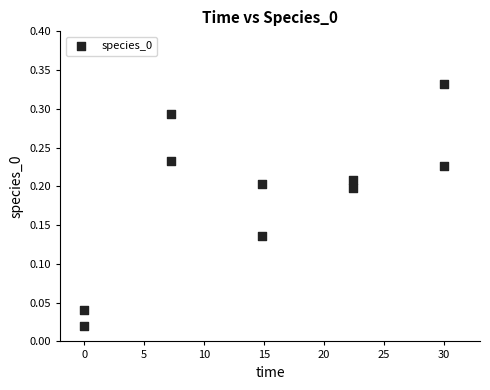

What is the average X value?

14.9